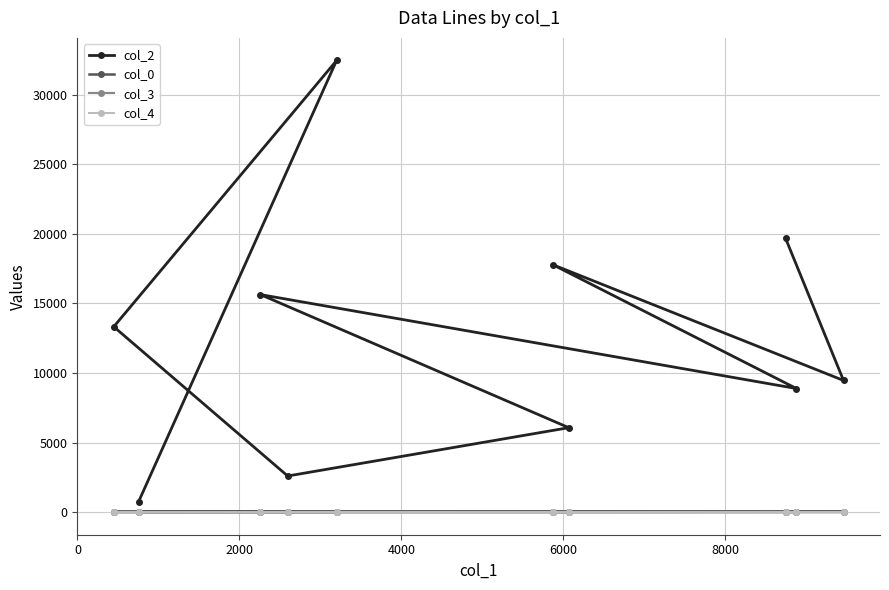

What is the maximum value shown in the chart?

32447